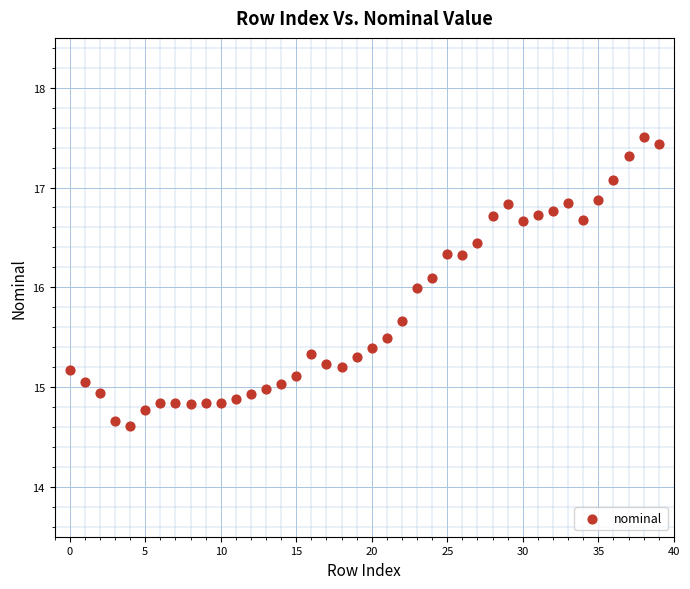

What is the range of Y values (max minus min)?

2.9